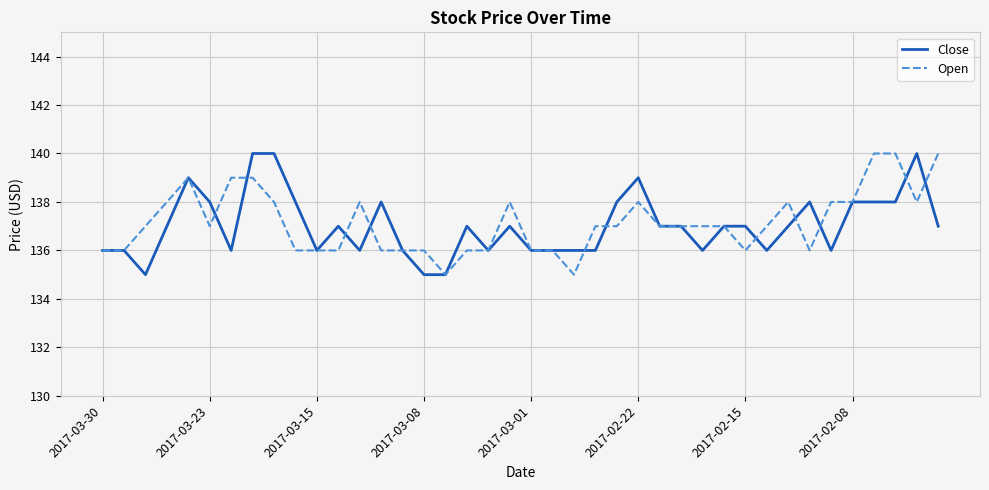

Reading left to right, what are all the values shown in this chart?

Close: 136	136	135	137	139	138	136	140	140	138	136	137	136	138	136	135	135	137	136	137	136	136	136	136	138	139	137	137	136	137	137	136	137	138	136	138	138	138	140	137
Open: 136	136	137	138	139	137	139	139	138	136	136	136	138	136	136	136	135	136	136	138	136	136	135	137	137	138	137	137	137	137	136	137	138	136	138	138	140	140	138	140